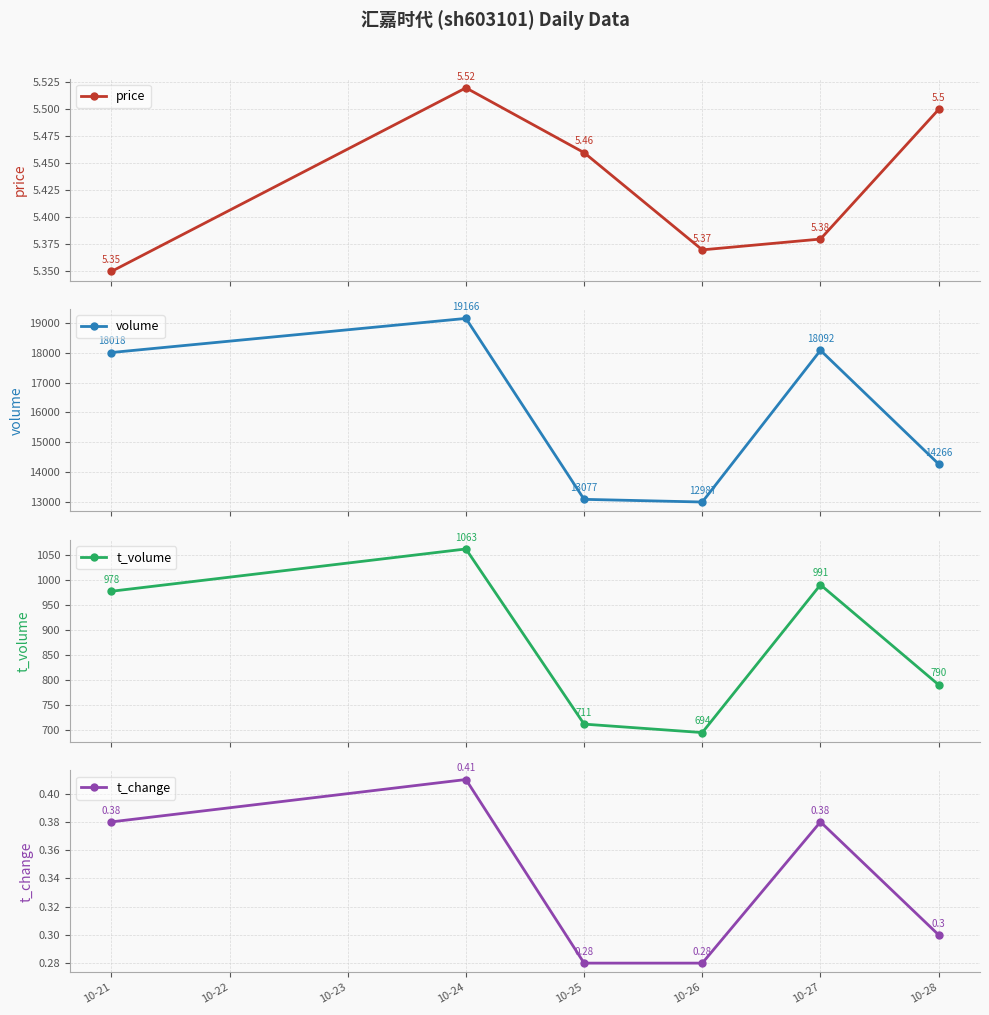

What is the highest value of the volume series?

19166